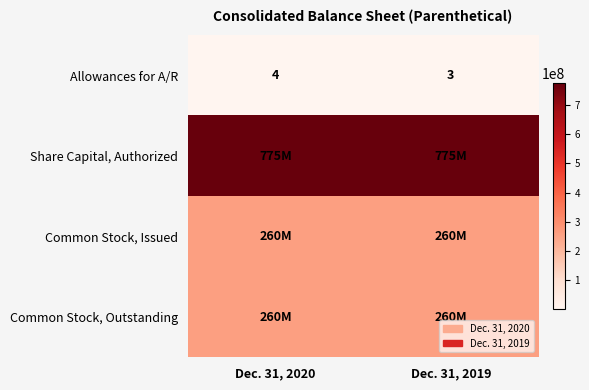

What is the sum of the row_2 values at Dec. 31, 2019 and Dec. 31, 2020?

519600000